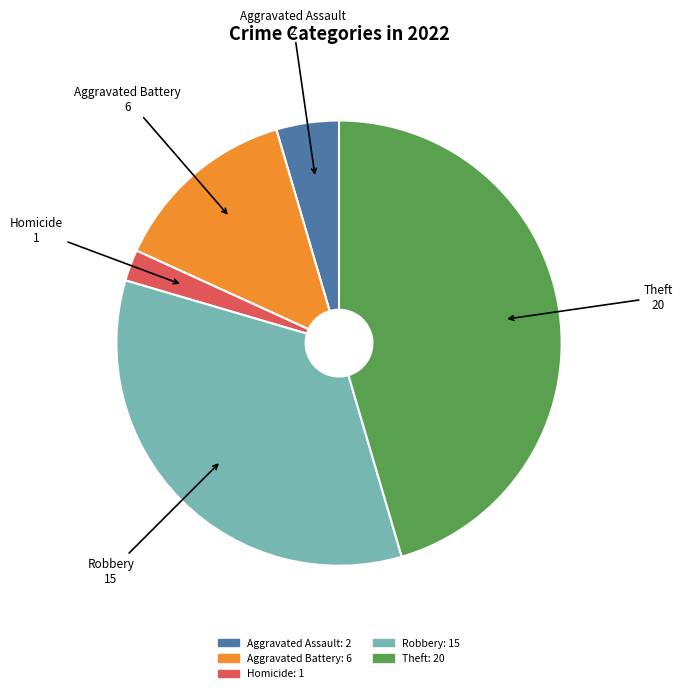

Is there a majority slice in this chart?

No